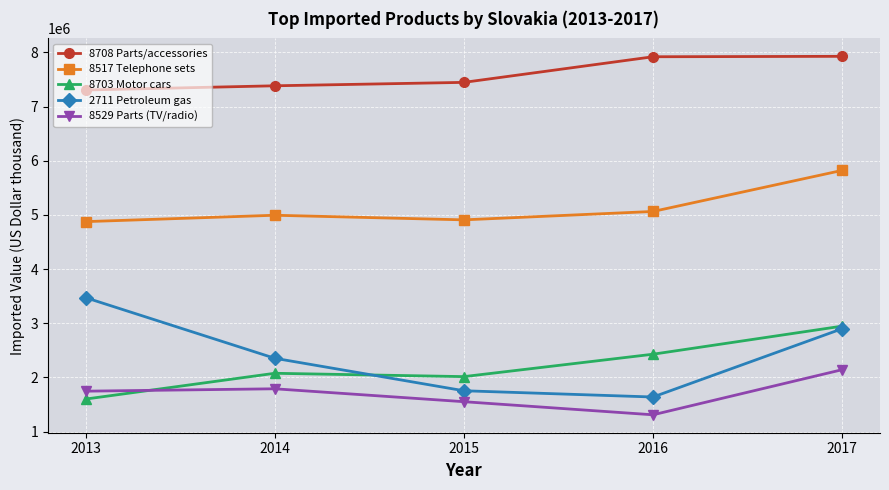

What is the spread (max minus min) of values at 2015?

5893802